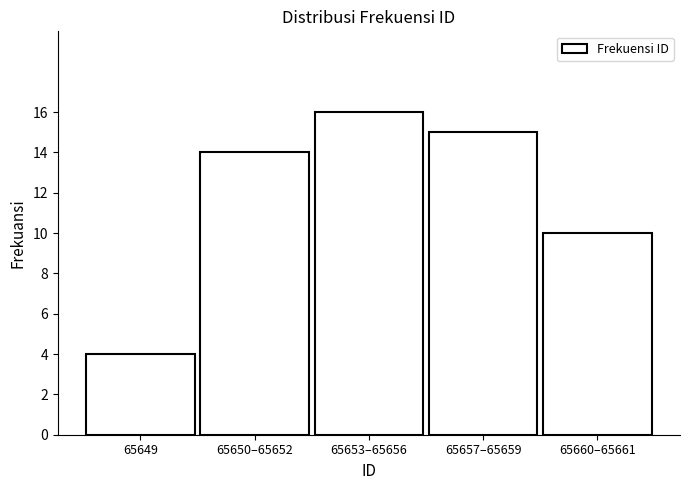

Reading right to left, what are all the values shown in this chart?

10	15	16	14	4